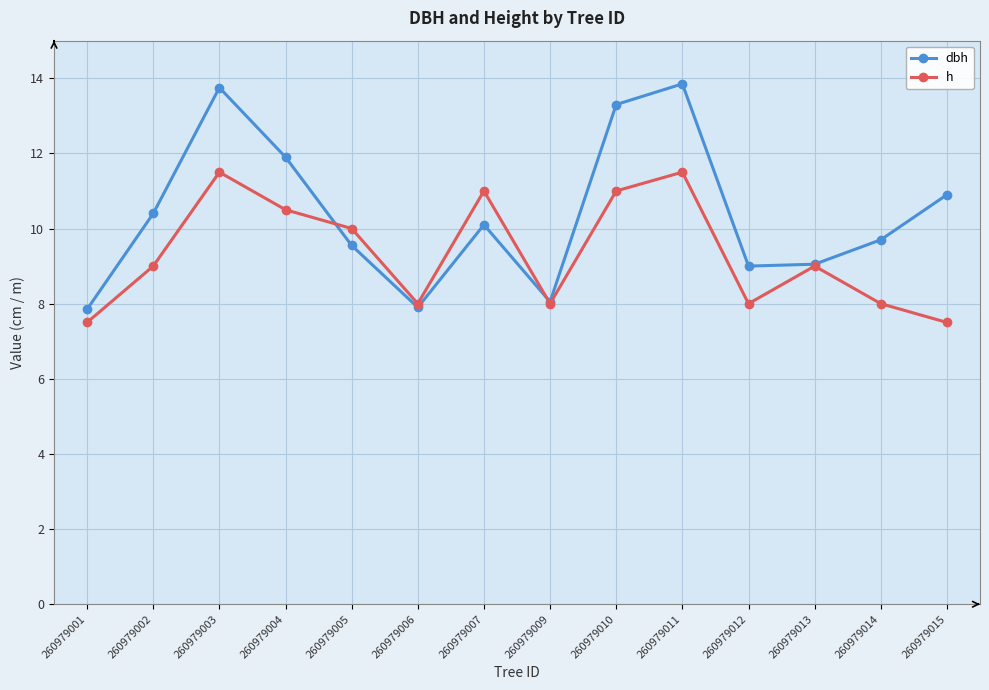

What is the difference between the maximum and minimum values in the dbh series?

6.0